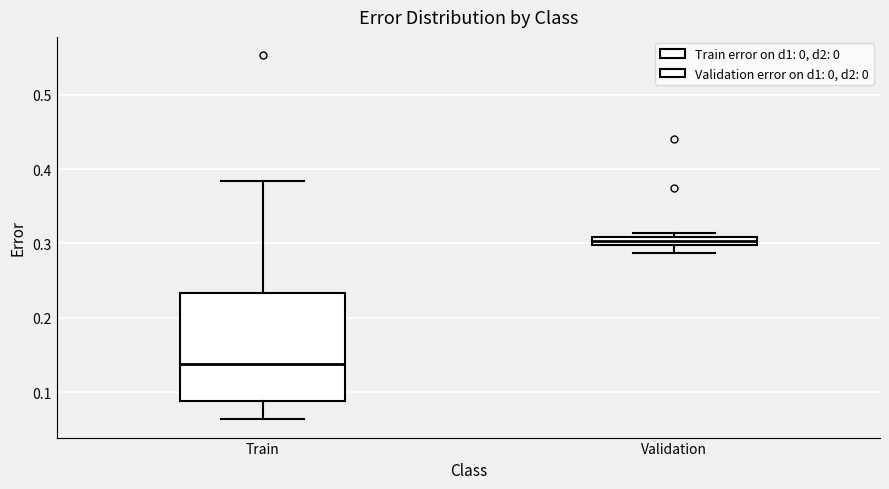

Which box is the tallest, from its lower edge to its upper edge?

Train